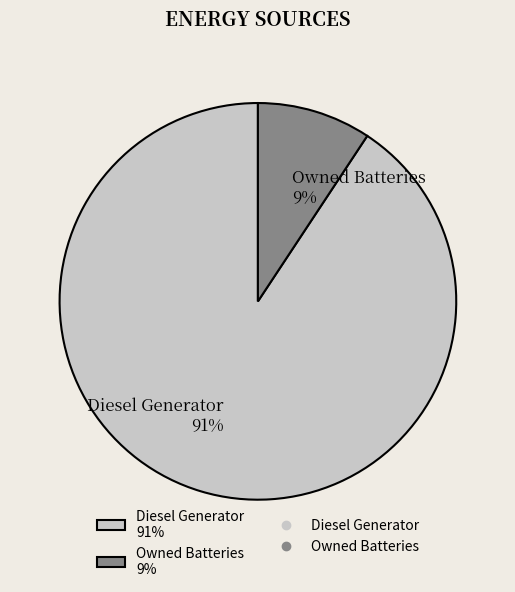

To the nearest percent, what percentage of the pie is Diesel Generator 91%?

91%